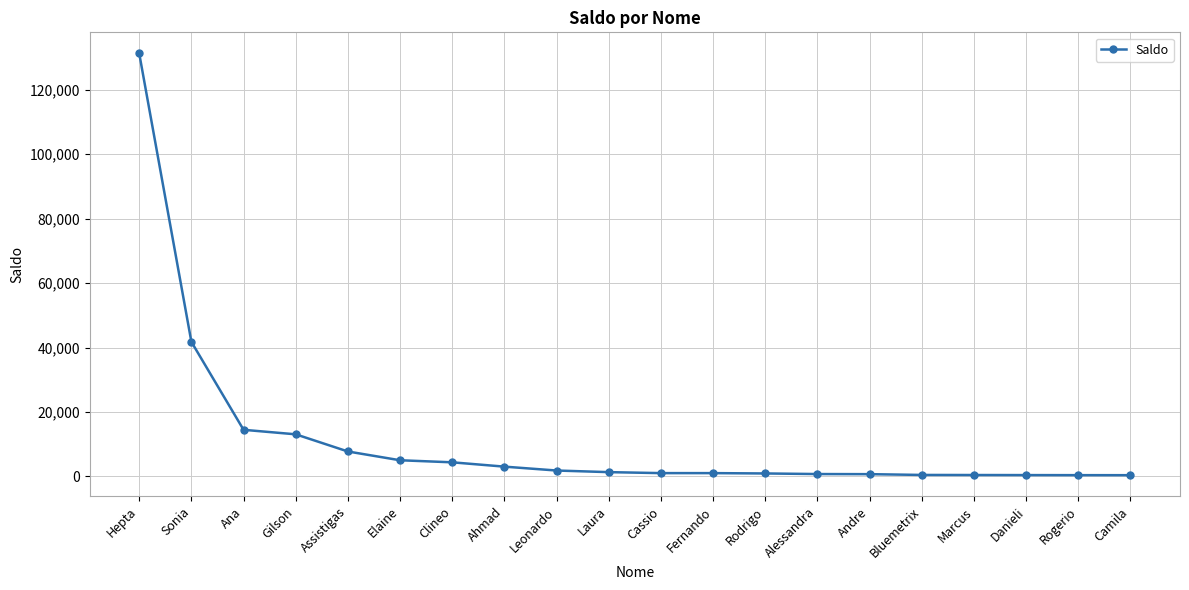

Which label corresponds to the largest value in the chart?

Hepta